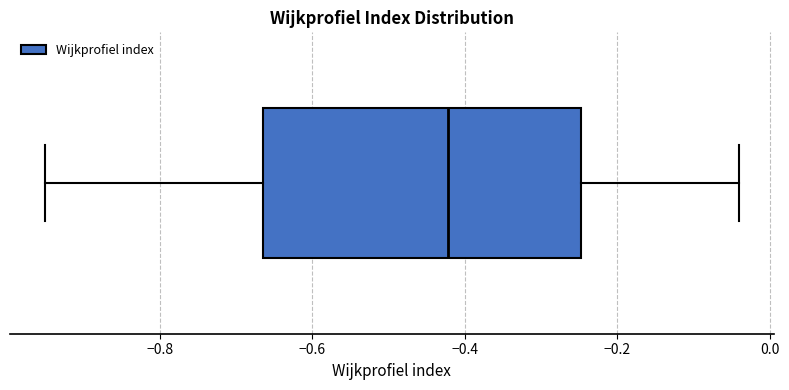

Where is the left edge of the box on the x-axis? The values are not printed on the chart, so give them approximately, as read against the axis.

-0.66